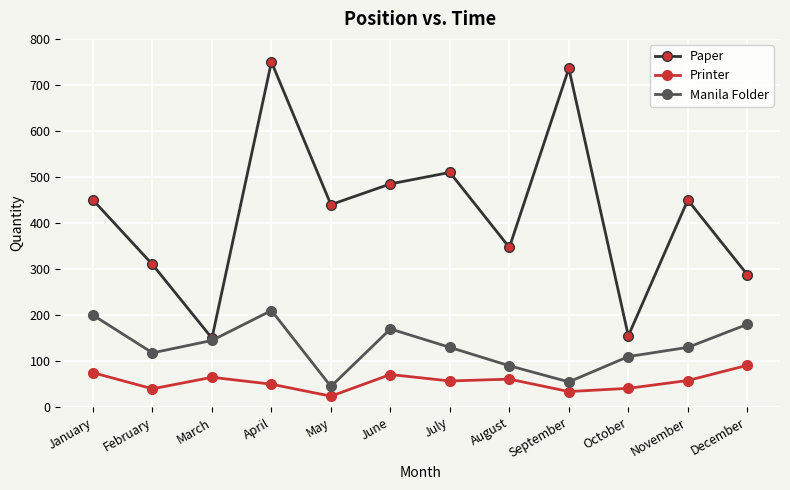

The value of Manila Folder at July is 197. True or false?

False